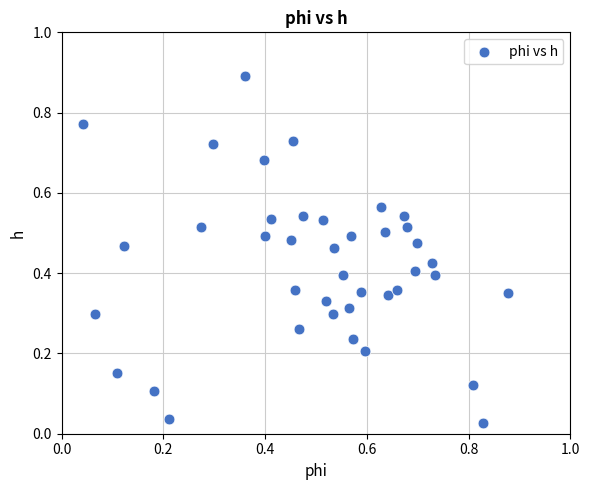

Count the number of points in this scatter plot.

40